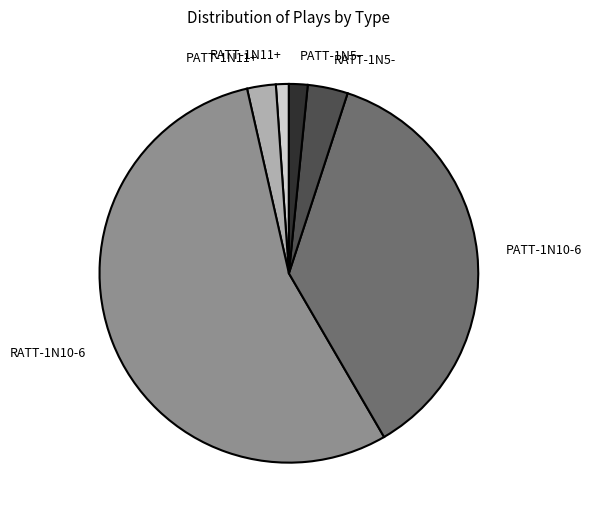

Is the sum of PATT-1N11+ and PATT-1N10-6 greater than half?

No